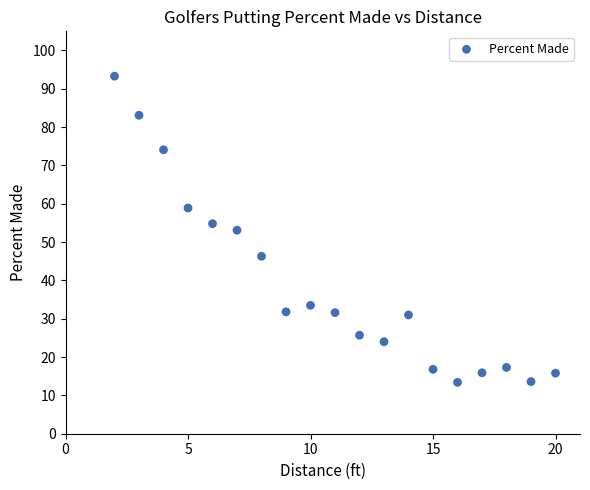

What is the range of X values (max minus min)?

18.0